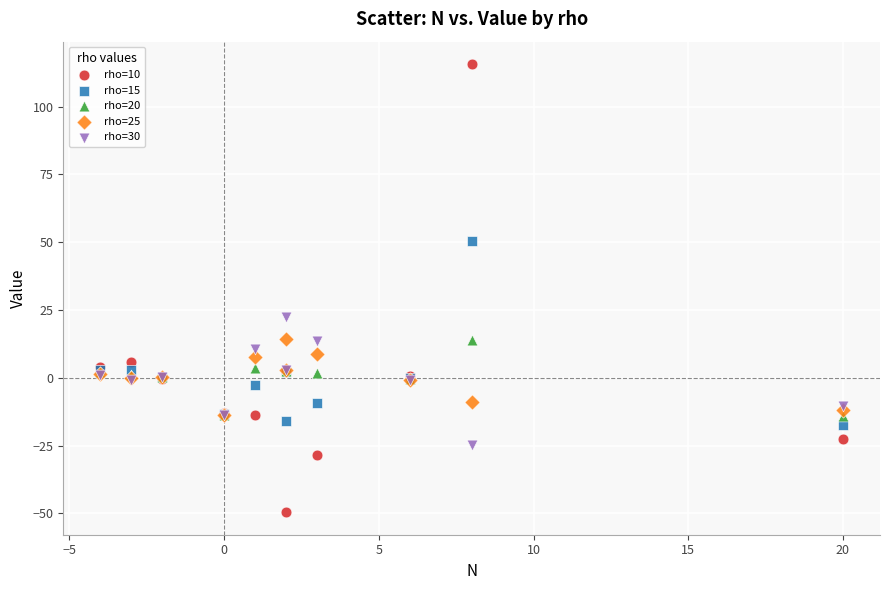

What are all the series names shown in the legend?

rho=10, rho=15, rho=20, rho=25, rho=30